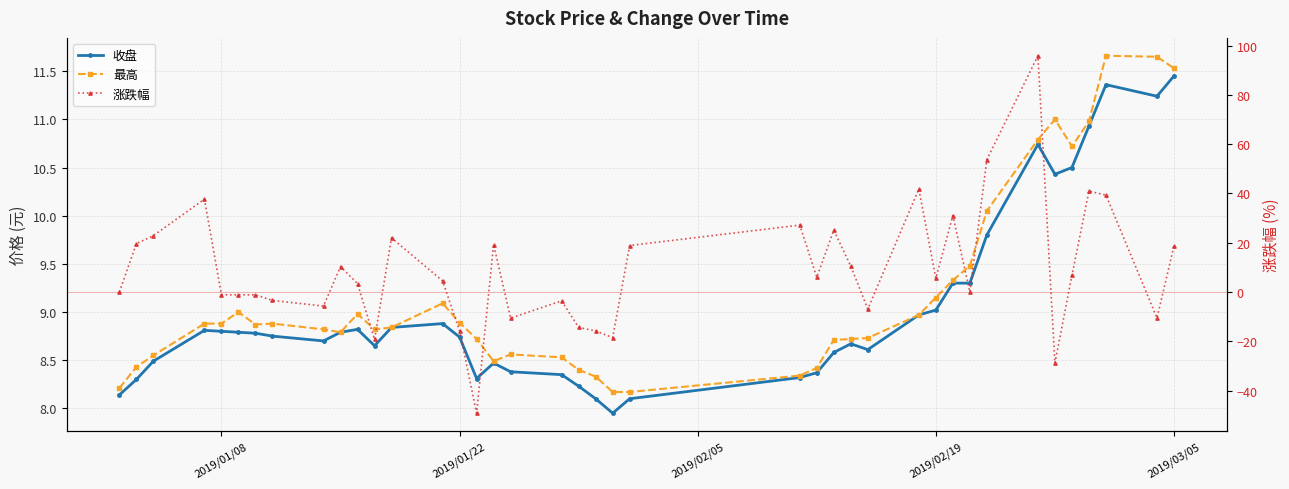

In 涨跌幅, how many points are higher than both neighbors (excluding endpoints)?

11